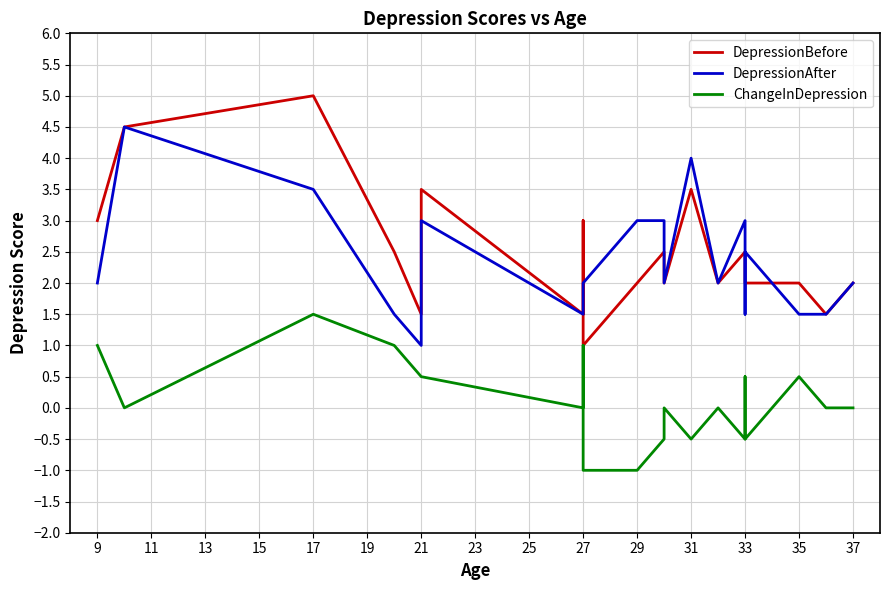

True or false: ChangeInDepression and DepressionBefore intersect in this chart.

False